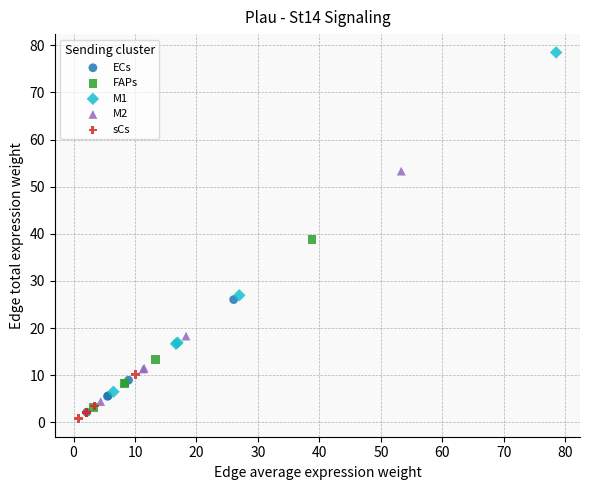

Which series has the largest Y range (max minus min)?

M1